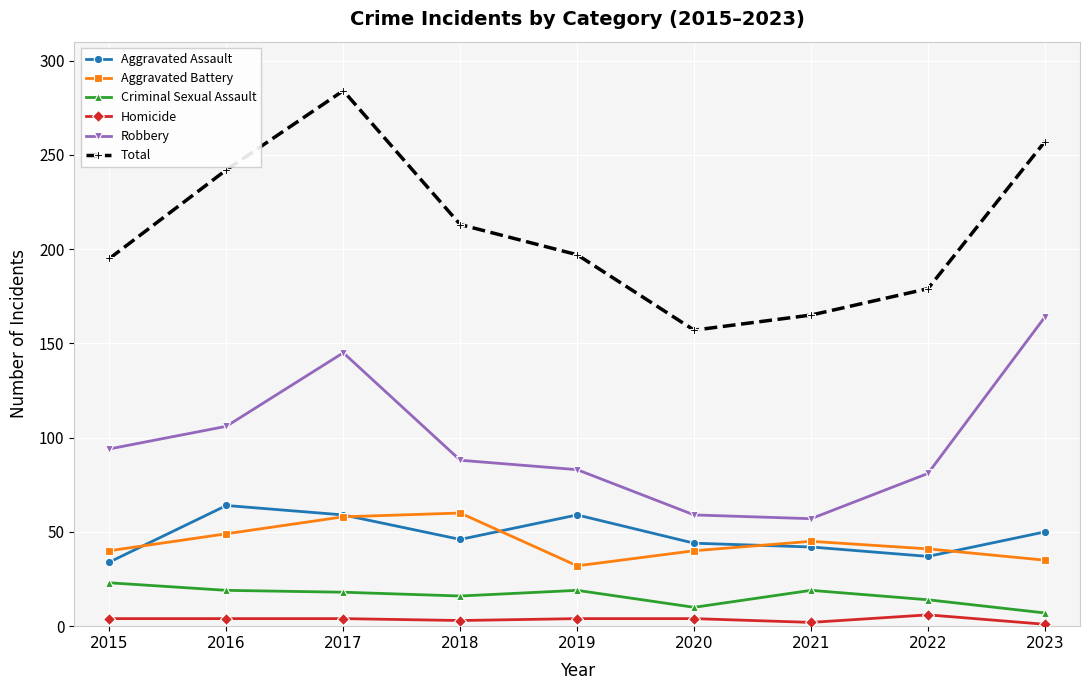

At which label does Total reach its minimum?

2020